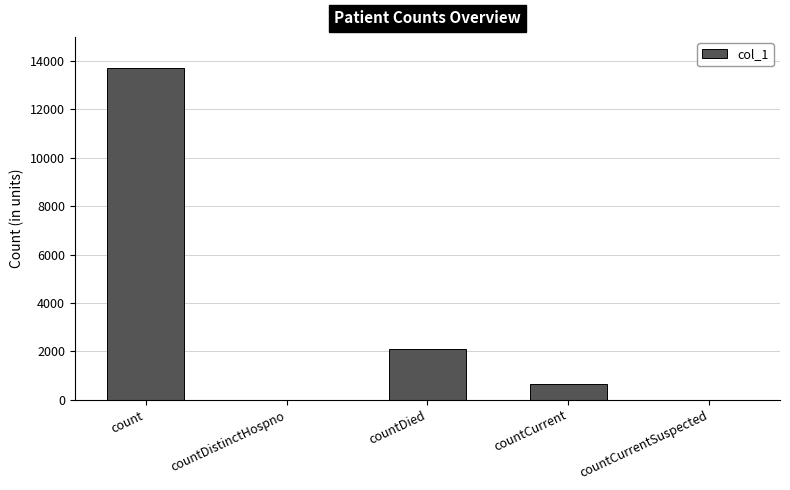

True or false: the data shows 0 at countDistinctHospno.

True